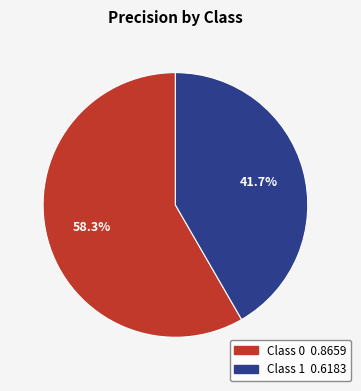

To the nearest percent, what is the difference between the largest and smallest slice percentages?

17%